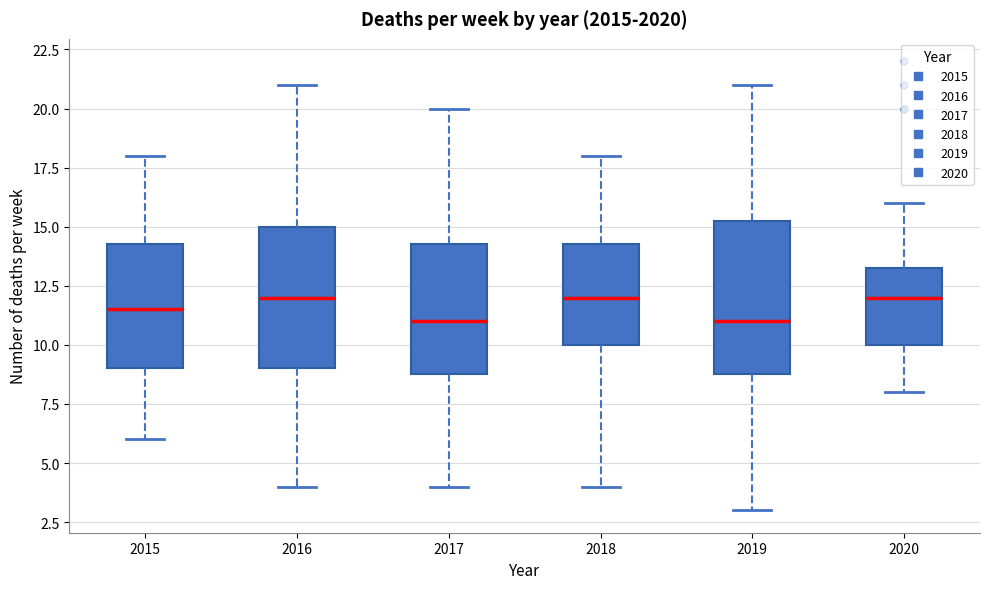

Comparing the boxes themselves (not the whiskers), which one is the tallest?

2019